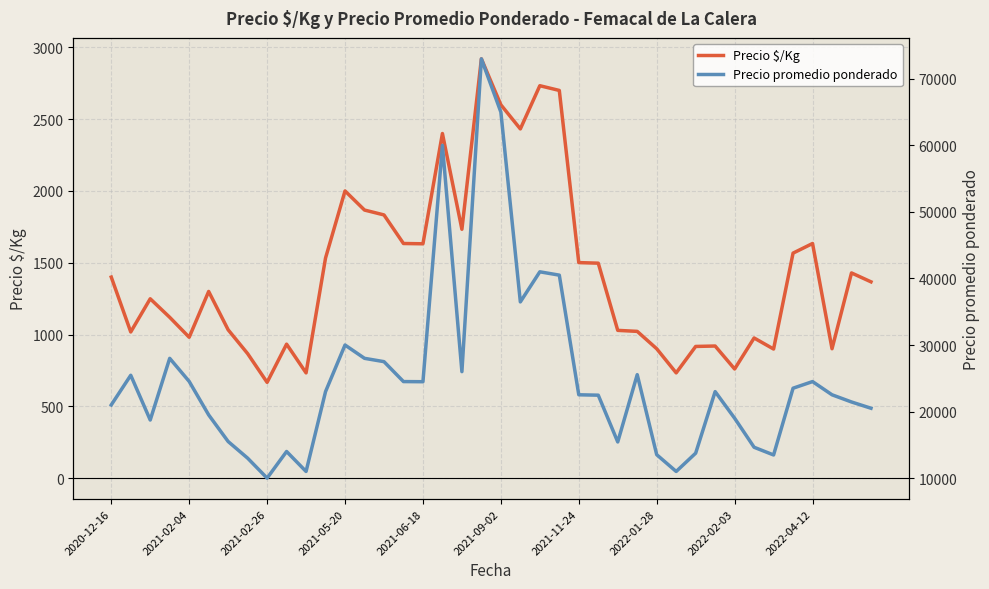

What is the highest value of the Precio $/Kg series?

2920